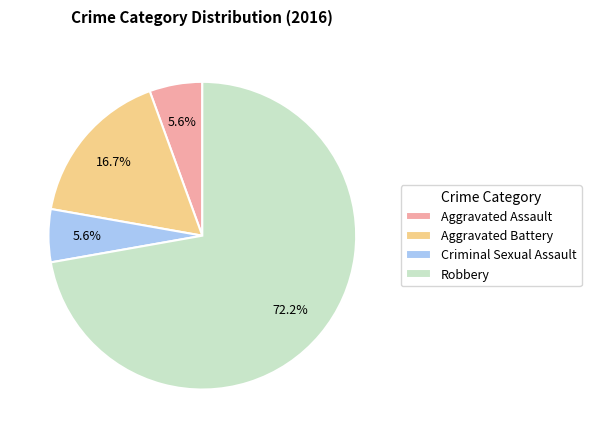

True or false: Criminal Sexual Assault accounts for 1% of the total.

False